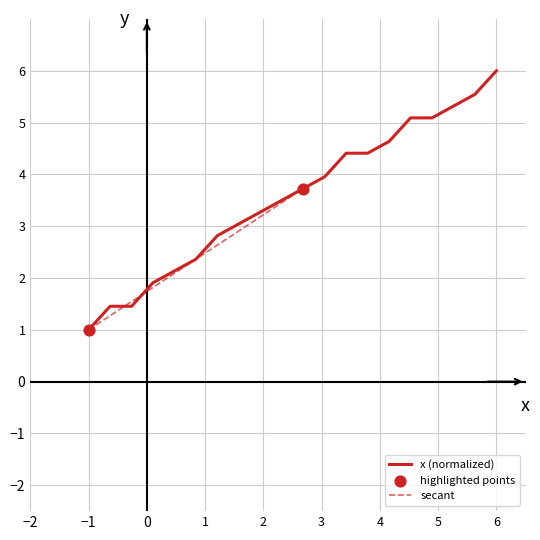

At which label does x (normalized) reach its minimum?

−1